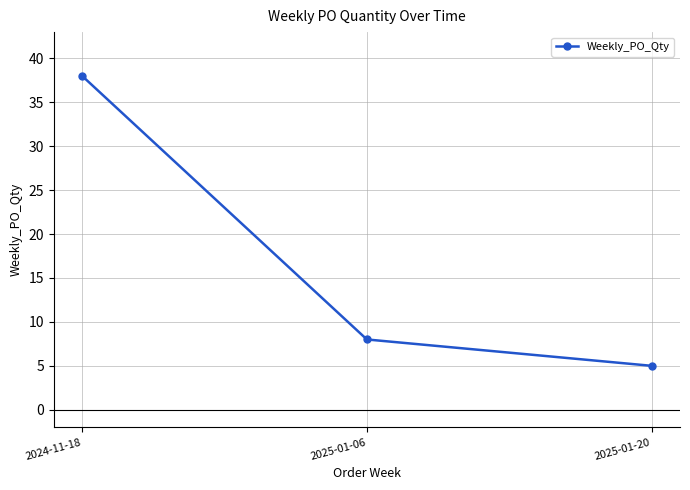

Which category has the highest value across all series?

2024-11-18